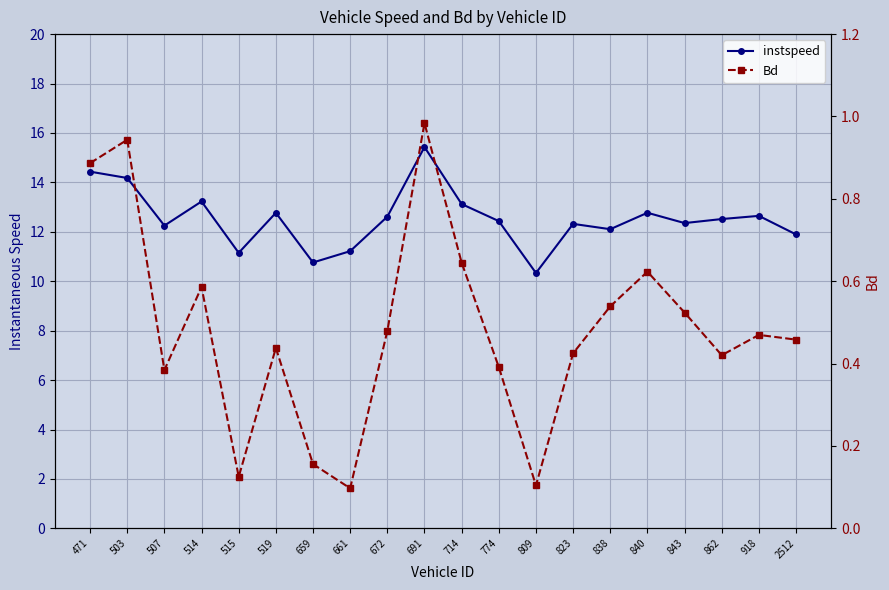

At which category does Bd reach its first local valley?

507